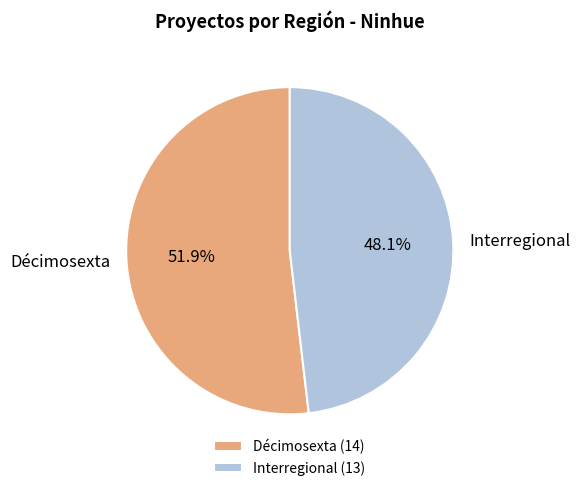

To the nearest percent, what is the difference between the Décimosexta and Interregional slice percentages?

4%